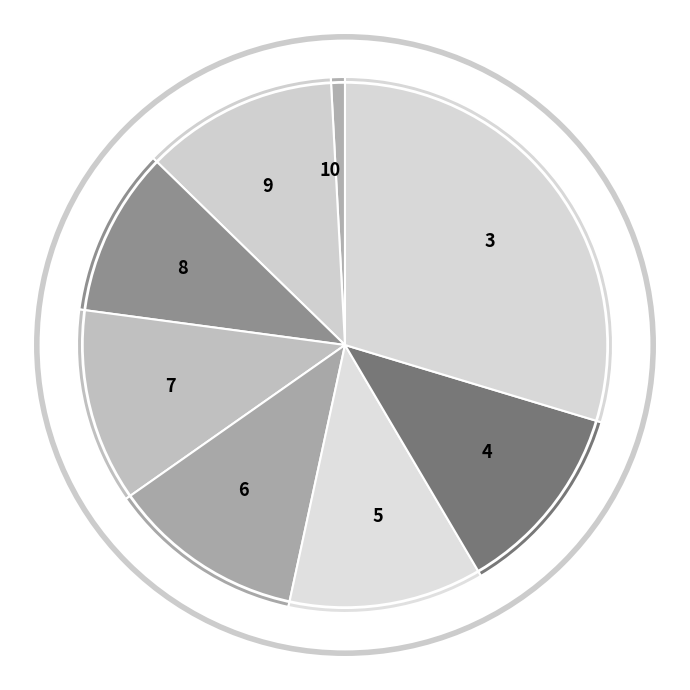

How many segments does this pie chart have?

8